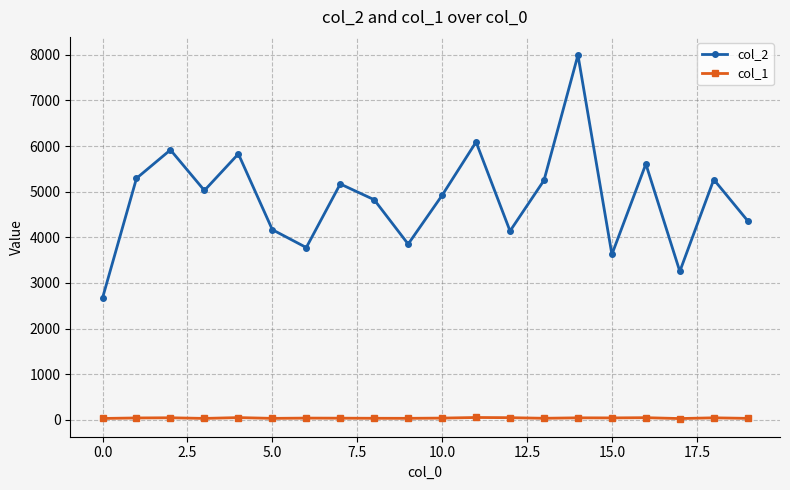

At how many categories does at least one series exceed 1722?

20